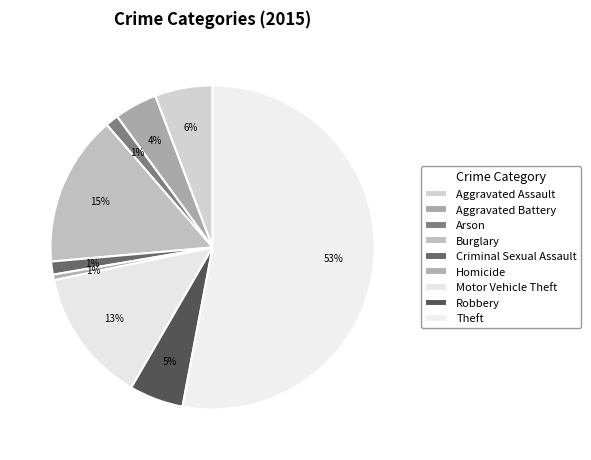

How many segments does this pie chart have?

9